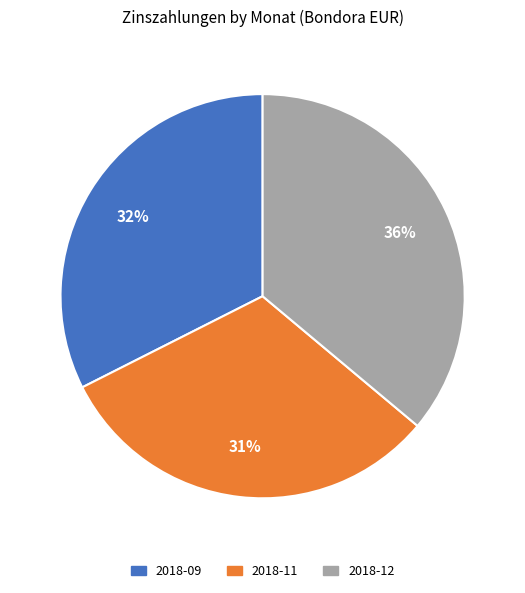

Rank the categories by value from highest to lowest.

2018-12, 2018-09, 2018-11